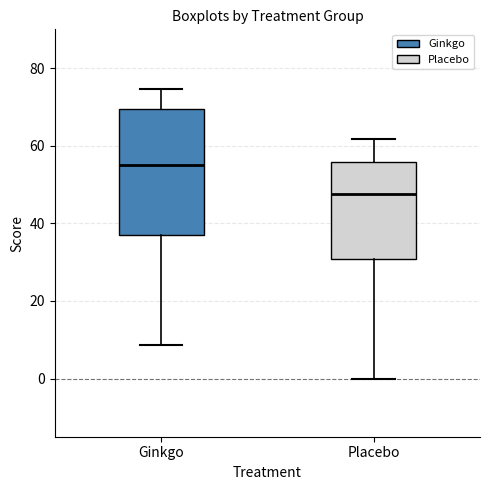

Comparing the boxes themselves (not the whiskers), which one is the tallest?

Ginkgo